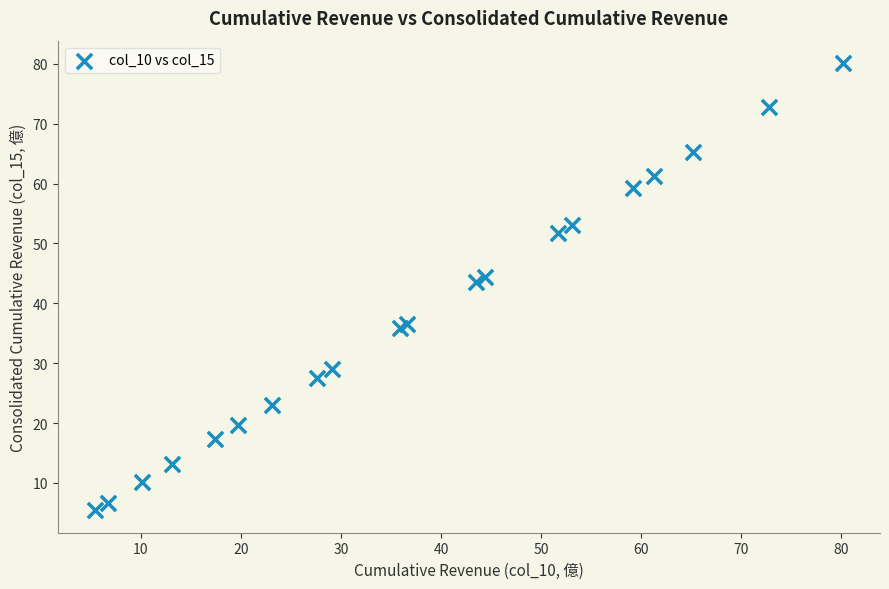

What Y value in the scatter plot is closest to 42?

43.5